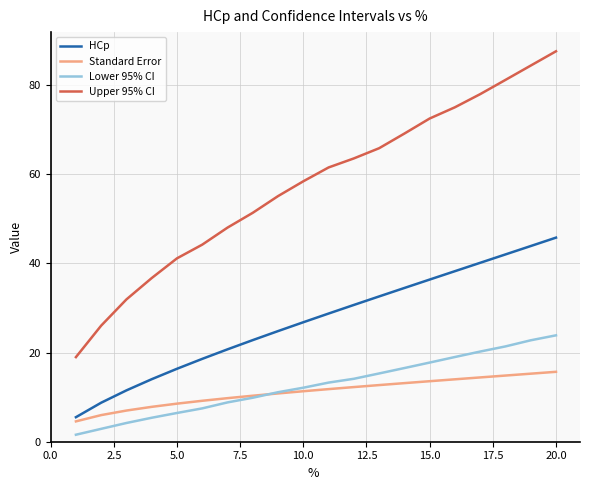

True or false: Lower 95% CI and HCp cross at least once.

False